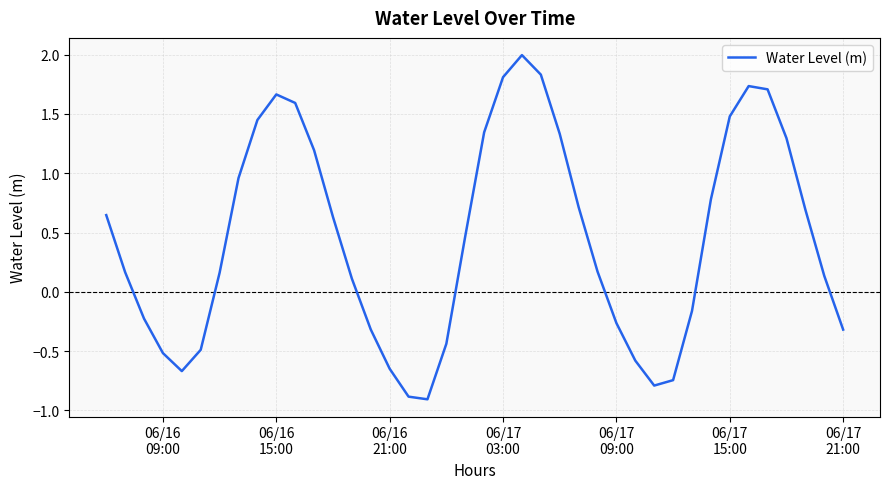

What is the minimum value shown in the chart?

-0.9